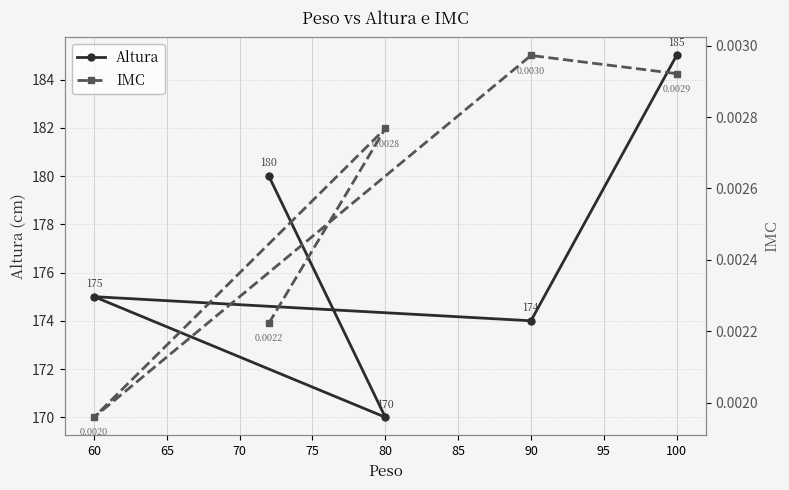

Rank the series by their maximum value, from highest to lowest.

Altura, IMC